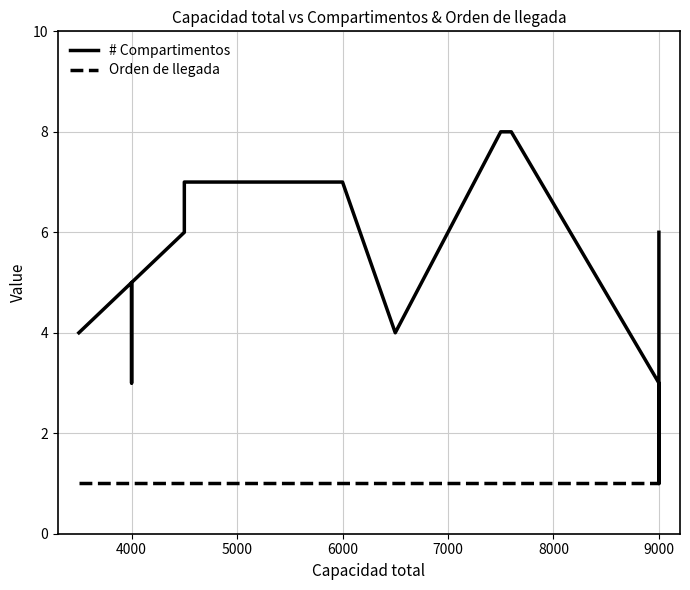

True or false: # Compartimentos and Orden de llegada cross at least once.

False